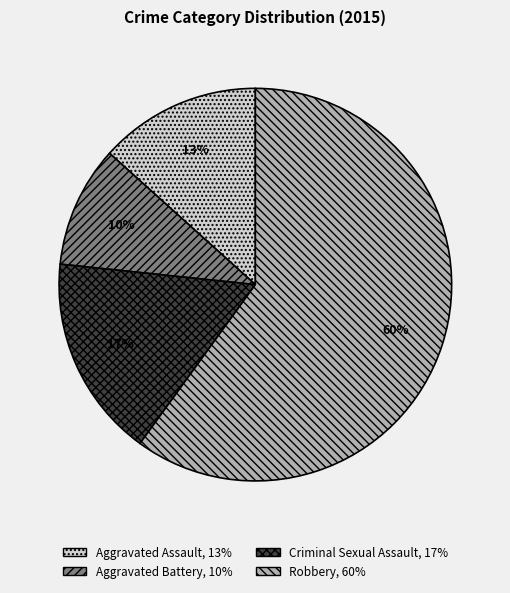

Rank the categories by value from highest to lowest.

Robbery, Criminal Sexual Assault, Aggravated Assault, Aggravated Battery